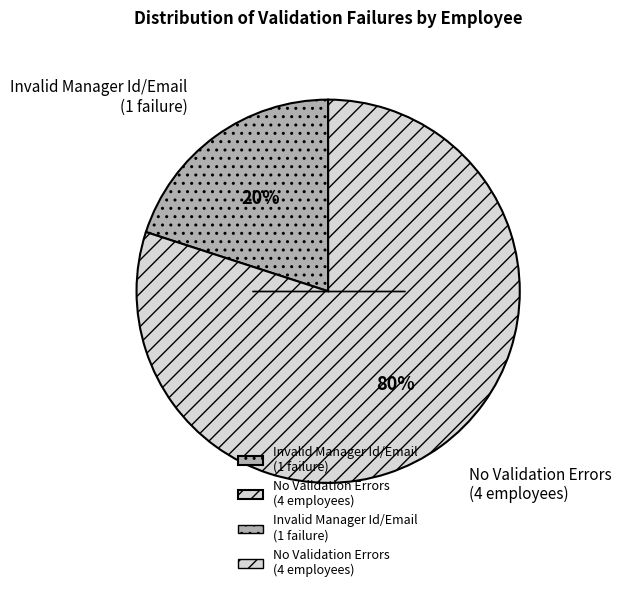

The No Validation Errors (4 employees) slice represents 80% of the pie. True or false?

True